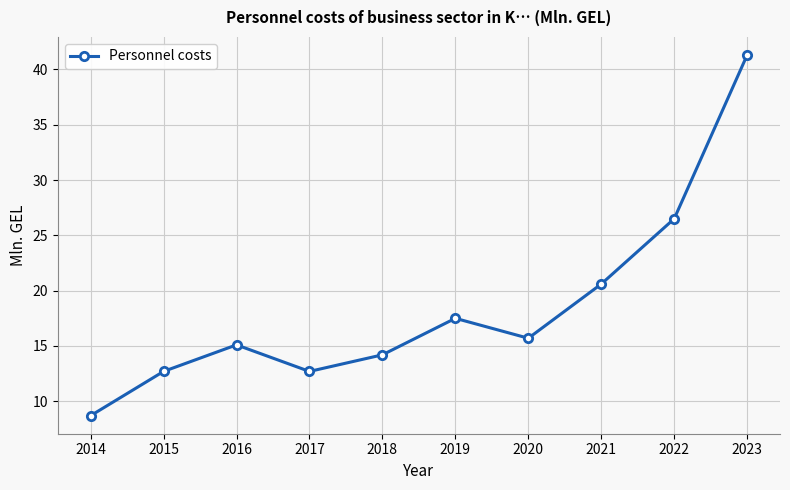

Reading left to right, what are all the values shown in this chart?

2014=8.7	2015=12.7	2016=15.1	2017=12.7	2018=14.2	2019=17.5	2020=15.7	2021=20.6	2022=26.5	2023=41.3